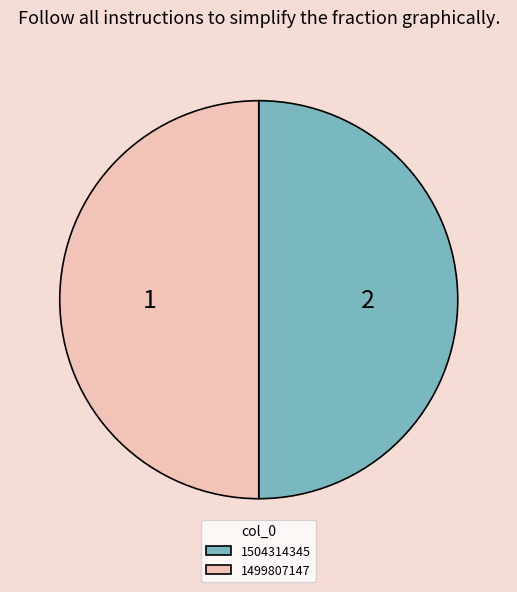

Approximately how many times larger is the value at 1504314345 compared to 1499807147?

1.0